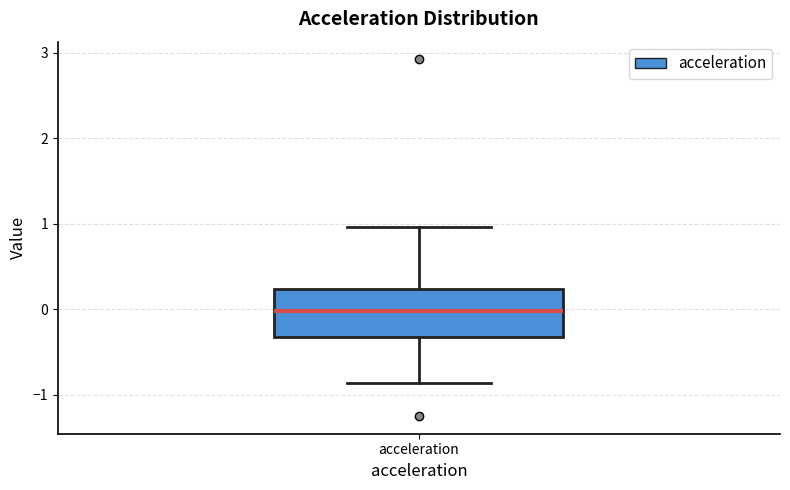

Read this box plot against the y-axis: the position of the median line, the range covered by the box, and the ends of both whiskers. The values are not printed on the chart, so give them approximately, as read against the axis.

median 0.0, box -0.3 to 0.2, whiskers -0.9 to 1.0